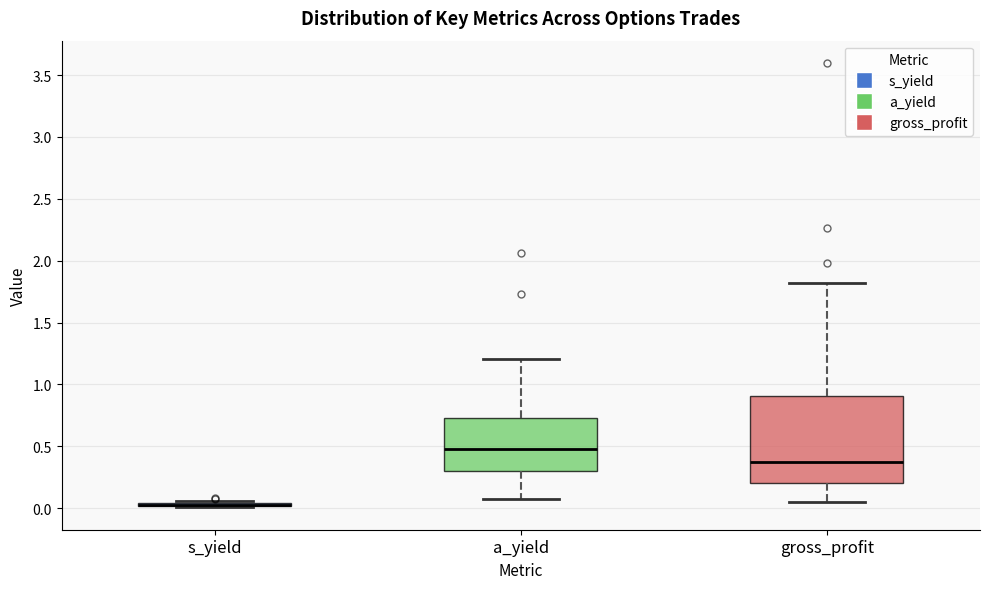

Comparing the boxes themselves (not the whiskers), which one is the tallest?

gross_profit